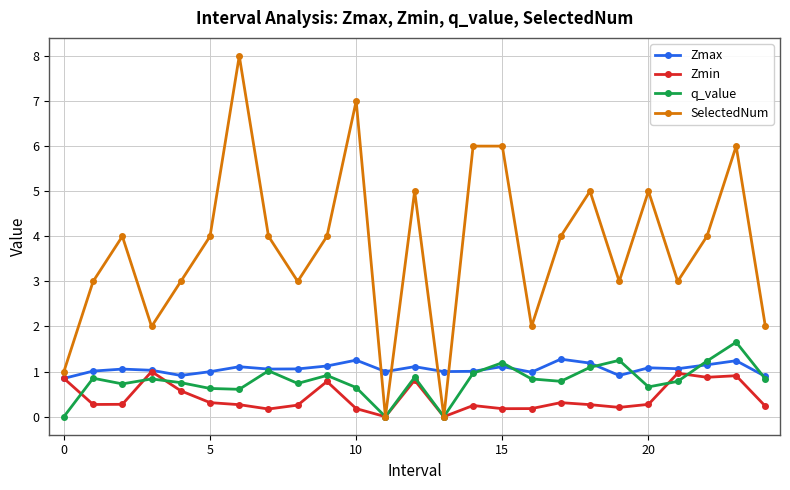

True or false: Zmax has more than 2 interior local peaks.

True